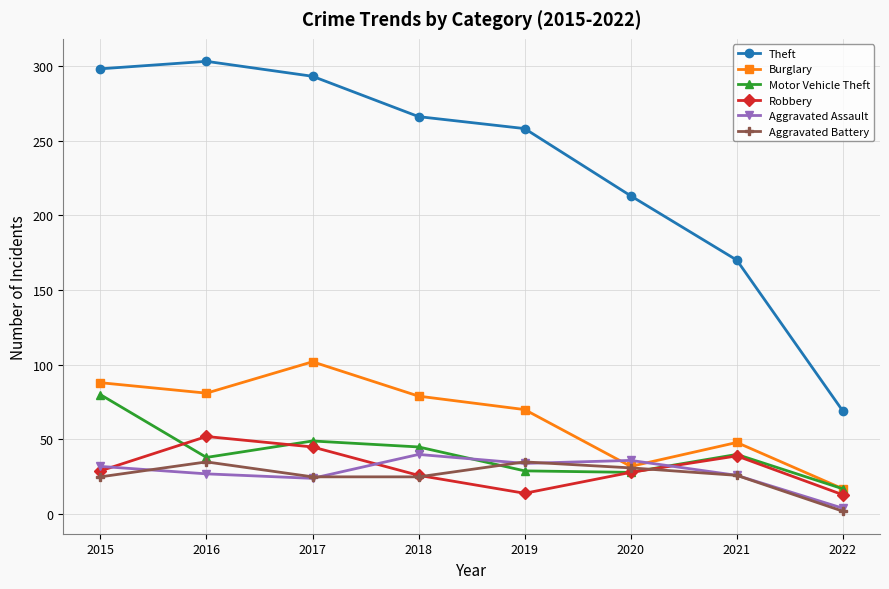

The Theft series shows 169 at 2019. True or false?

False